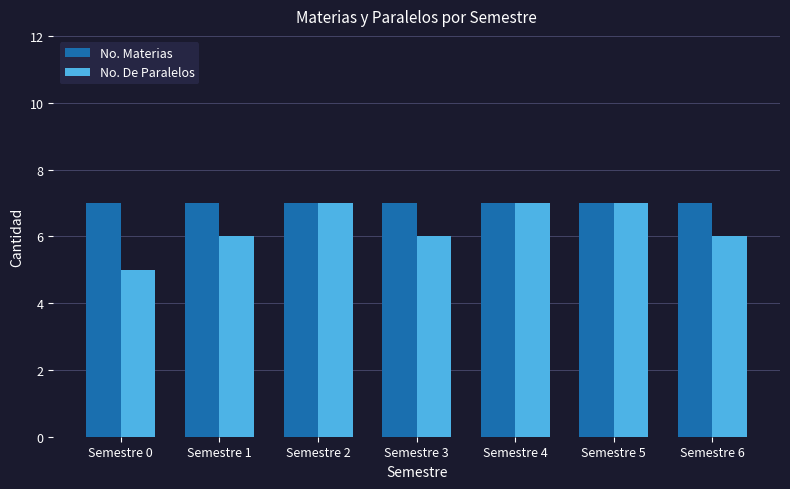

What are all the series names shown in the legend?

No. Materias, No. De Paralelos